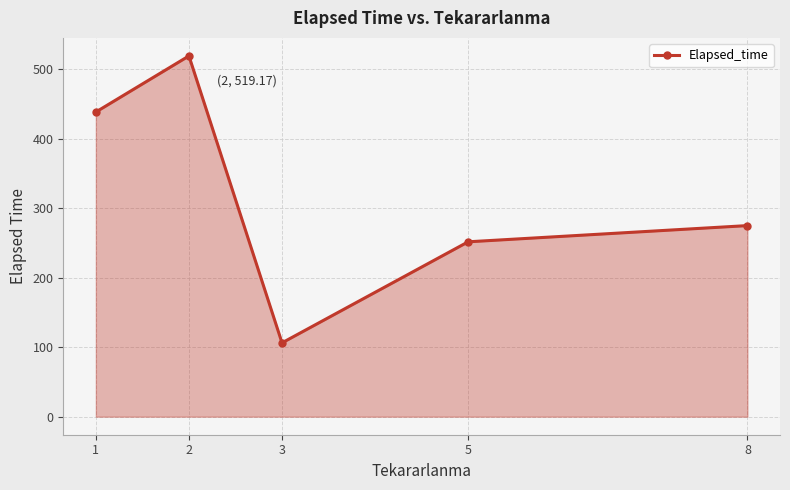

Where is the data nearest to the value 312?

8